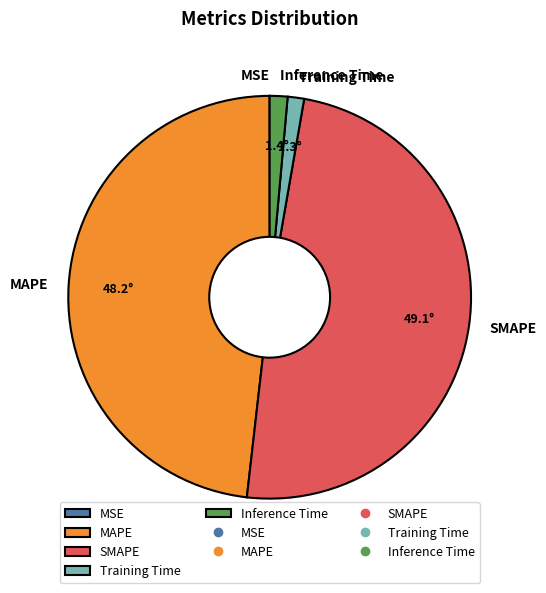

Do Training Time and Inference Time together represent more than half of the pie?

No